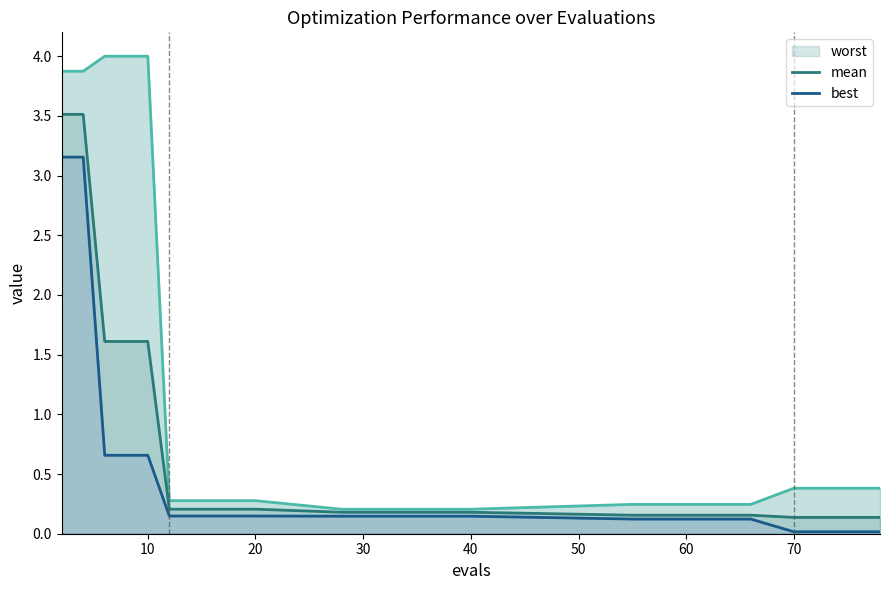

List the series in order of their overall mean, highest first.

worst, mean, best